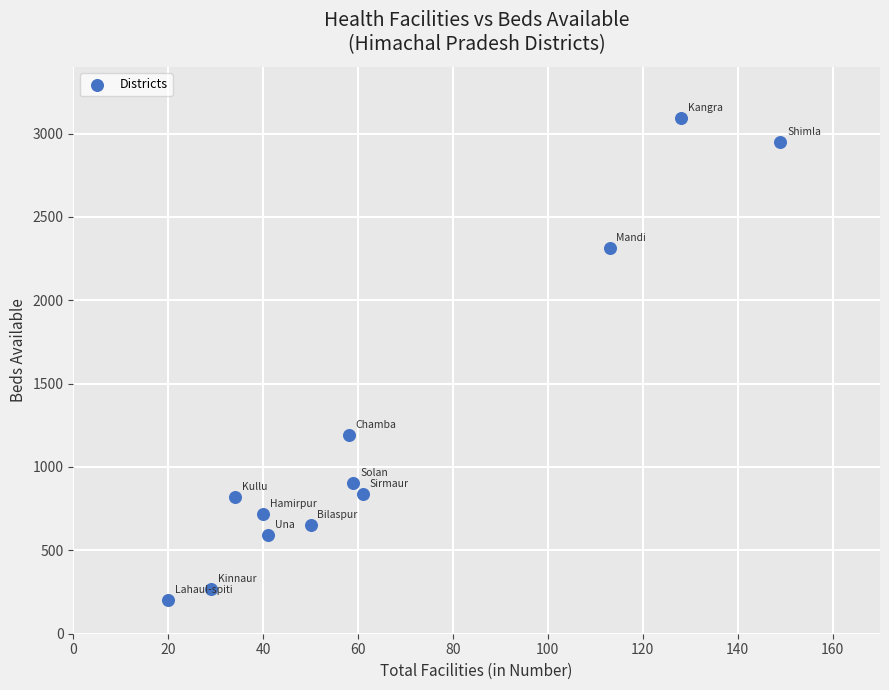

What is the average Y value?

1213